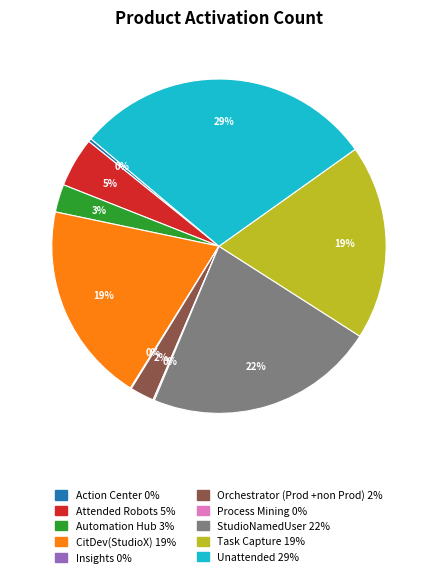

Which slice is the largest?

Unattended